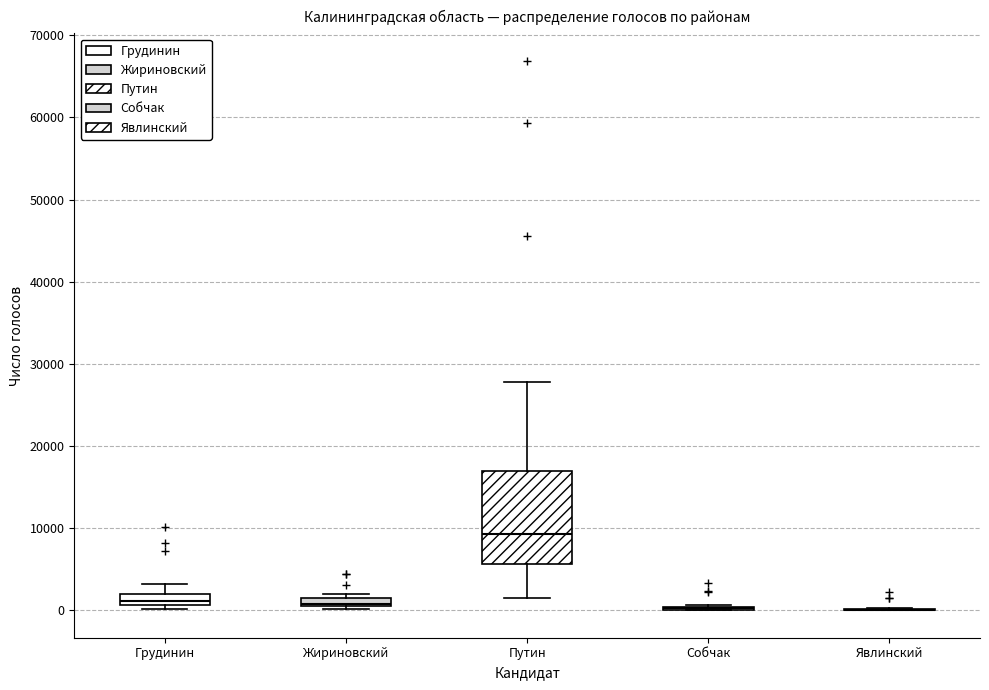

Where is the upper edge of the box for Грудинин on the y-axis? The values are not printed on the chart, so give them approximately, as read against the axis.

2000